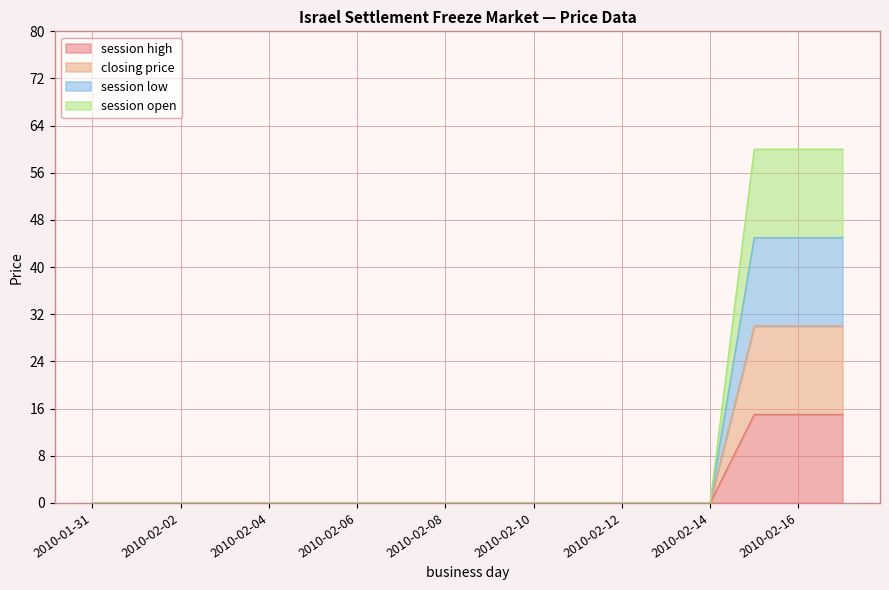

Reading left to right, transcribe all the data shown in this chart.

session high: 2010-01-31=0	2010-02-01=0	2010-02-02=0	2010-02-03=0	2010-02-04=0	2010-02-05=0	2010-02-06=0	2010-02-07=0	2010-02-08=0	2010-02-09=0	2010-02-10=0	2010-02-11=0	2010-02-12=0	2010-02-13=0	2010-02-14=0	2010-02-15=15	2010-02-16=15	2010-02-17=15
closing price: 2010-01-31=0	2010-02-01=0	2010-02-02=0	2010-02-03=0	2010-02-04=0	2010-02-05=0	2010-02-06=0	2010-02-07=0	2010-02-08=0	2010-02-09=0	2010-02-10=0	2010-02-11=0	2010-02-12=0	2010-02-13=0	2010-02-14=0	2010-02-15=30	2010-02-16=30	2010-02-17=30
session low: 2010-01-31=0	2010-02-01=0	2010-02-02=0	2010-02-03=0	2010-02-04=0	2010-02-05=0	2010-02-06=0	2010-02-07=0	2010-02-08=0	2010-02-09=0	2010-02-10=0	2010-02-11=0	2010-02-12=0	2010-02-13=0	2010-02-14=0	2010-02-15=45	2010-02-16=45	2010-02-17=45
session open: 2010-01-31=0	2010-02-01=0	2010-02-02=0	2010-02-03=0	2010-02-04=0	2010-02-05=0	2010-02-06=0	2010-02-07=0	2010-02-08=0	2010-02-09=0	2010-02-10=0	2010-02-11=0	2010-02-12=0	2010-02-13=0	2010-02-14=0	2010-02-15=60	2010-02-16=60	2010-02-17=60